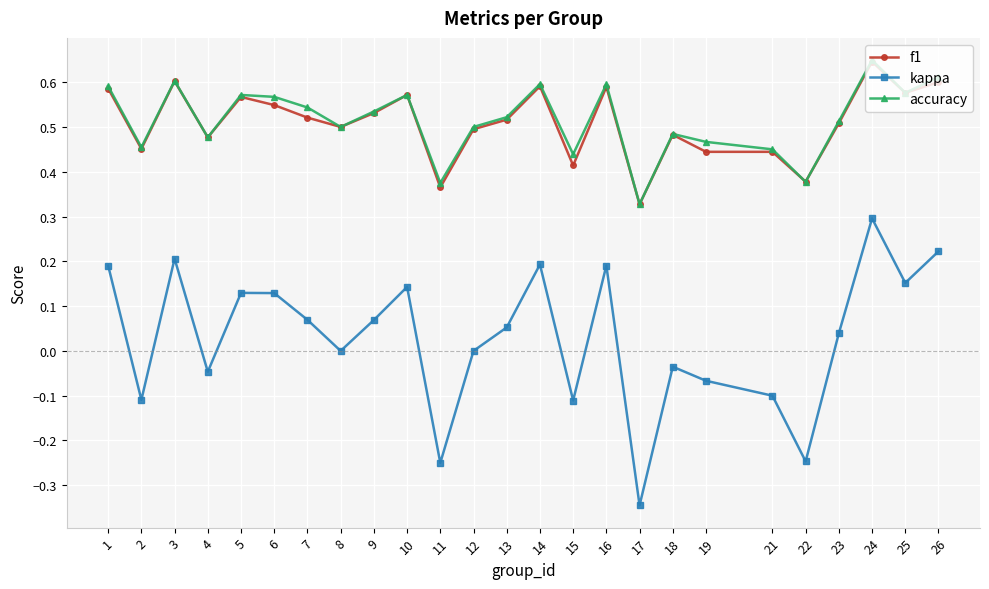

True or false: kappa and f1 intersect in this chart.

False